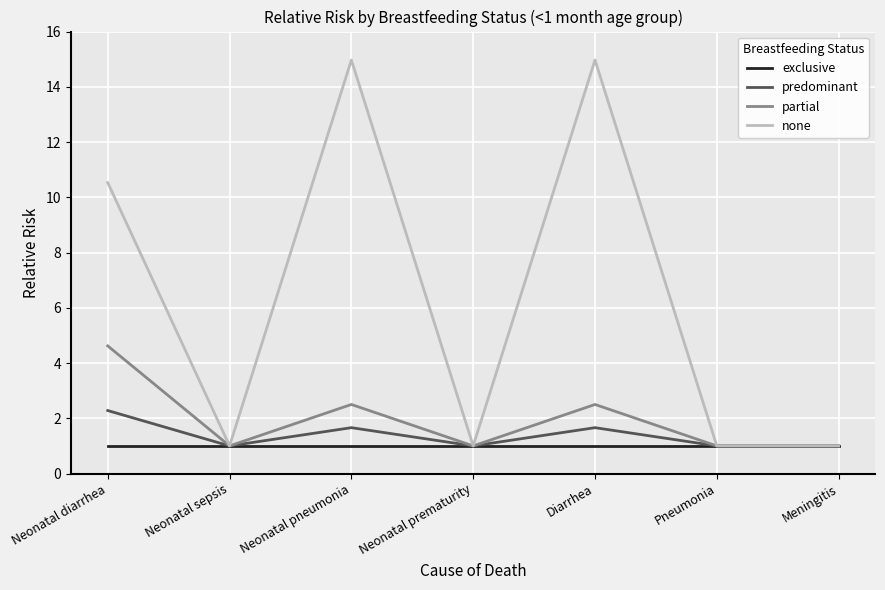

Reading right to left, list all the values displayed in this chart.

exclusive: Meningitis=1.0	Pneumonia=1.0	Diarrhea=1.0	Neonatal prematurity=1.0	Neonatal pneumonia=1.0	Neonatal sepsis=1.0	Neonatal diarrhea=1.0
predominant: Meningitis=1.0	Pneumonia=1.0	Diarrhea=1.7	Neonatal prematurity=1.0	Neonatal pneumonia=1.7	Neonatal sepsis=1.0	Neonatal diarrhea=2.3
partial: Meningitis=1.0	Pneumonia=1.0	Diarrhea=2.5	Neonatal prematurity=1.0	Neonatal pneumonia=2.5	Neonatal sepsis=1.0	Neonatal diarrhea=4.6
none: Meningitis=1.0	Pneumonia=1.0	Diarrhea=15.0	Neonatal prematurity=1.0	Neonatal pneumonia=15.0	Neonatal sepsis=1.0	Neonatal diarrhea=10.5